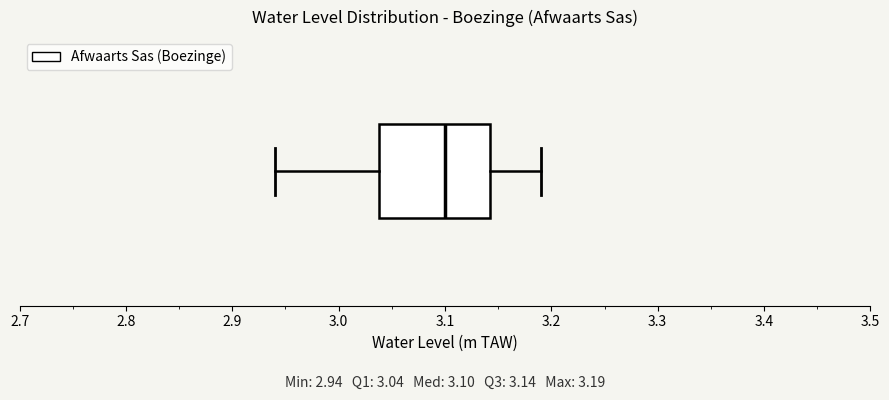

Transcribe this box plot: give where the median line is, the range the box spans, and where the two whiskers end, as read against the x-axis. The values are not printed on the chart, so give them approximately, as read against the axis.

median 3.10, box 3.04 to 3.14, whiskers 2.94 to 3.19